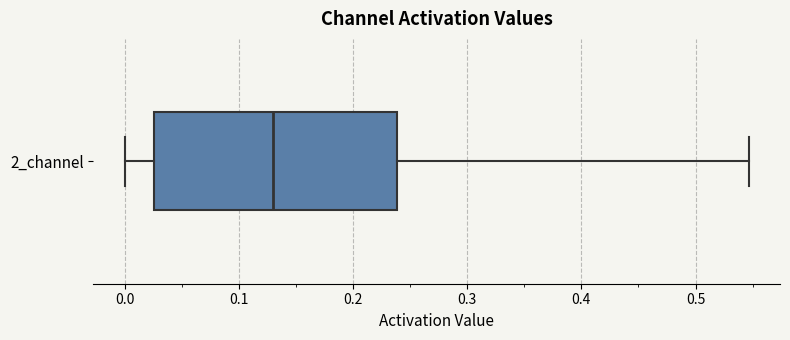

Transcribe this box plot: give where the median line is, the range the box spans, and where the two whiskers end, as read against the x-axis. The values are not printed on the chart, so give them approximately, as read against the axis.

median 0.13, box 0.03 to 0.24, whiskers 0.00 to 0.55